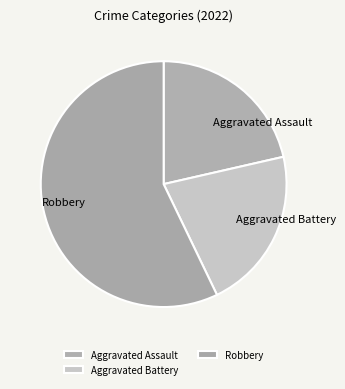

How many segments does this pie chart have?

3